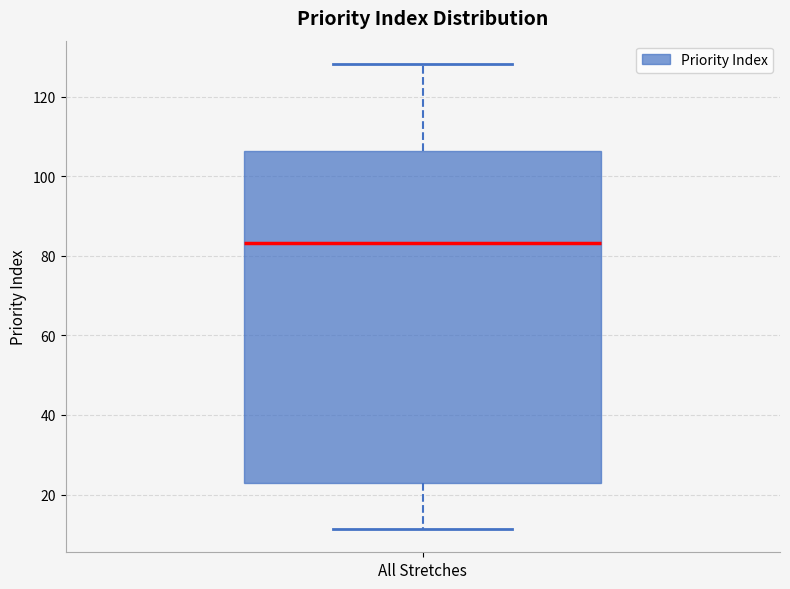

Read this box plot against the y-axis: the position of the median line, the range covered by the box, and the ends of both whiskers. The values are not printed on the chart, so give them approximately, as read against the axis.

median 84, box 22 to 106, whiskers 12 to 128